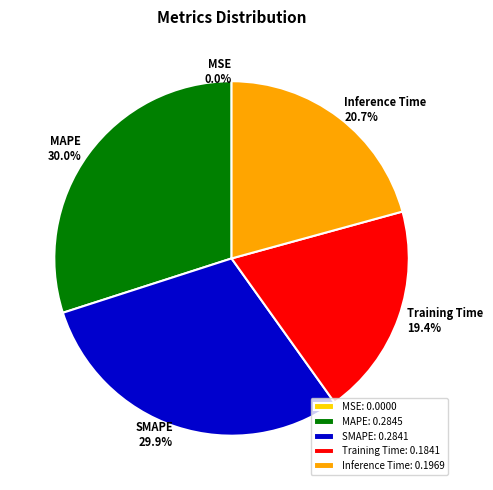

Which category has the smallest portion of the pie?

MSE